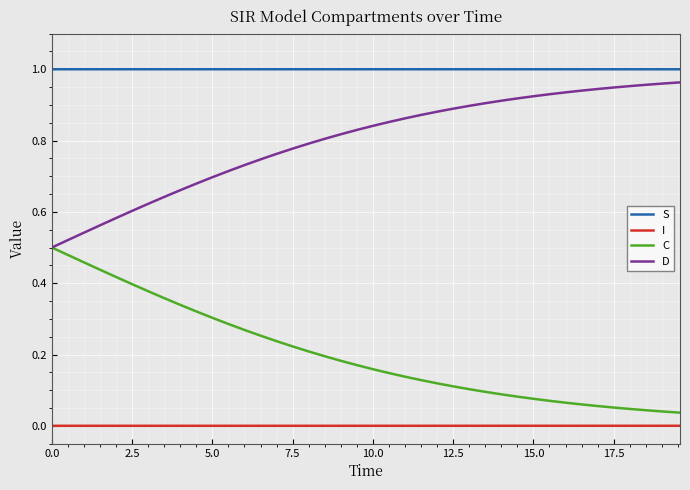

How many lines are shown in the chart?

4